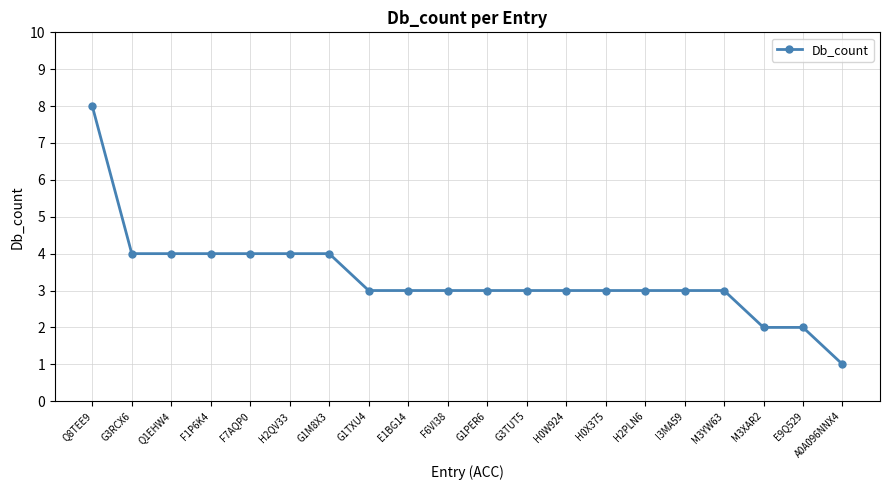

Is it true that the value at I3MA59 is 2?

False